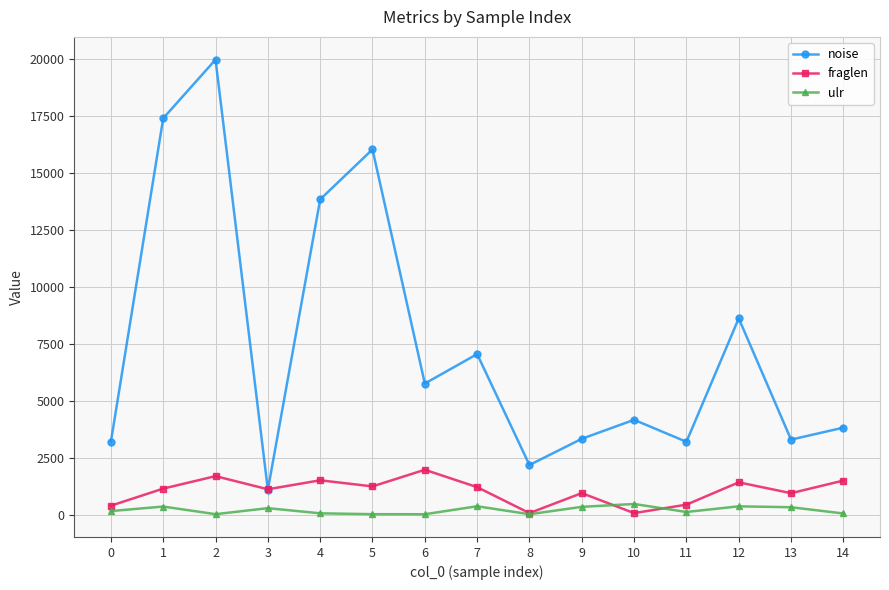

Where is the first local minimum for ulr?

2